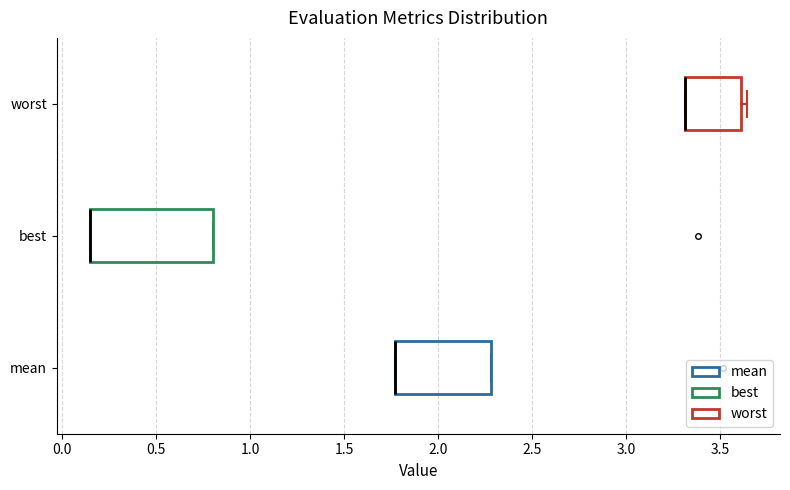

Where is the right edge of the box for mean on the x-axis? The values are not printed on the chart, so give them approximately, as read against the axis.

2.30